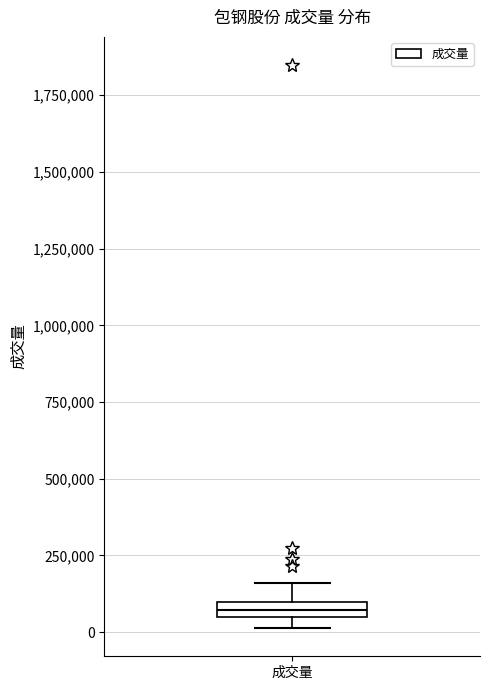

Where is the upper edge of the box for 成交量 on the y-axis? The values are not printed on the chart, so give them approximately, as read against the axis.

100000